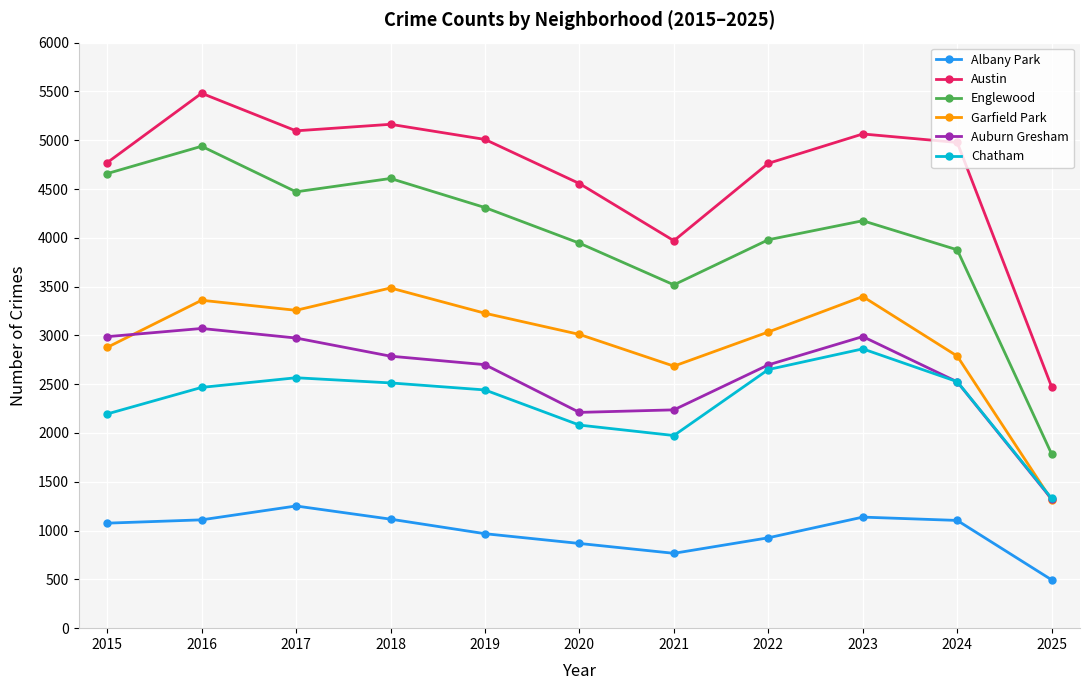

How many intersections are there between Auburn Gresham and Chatham?

1